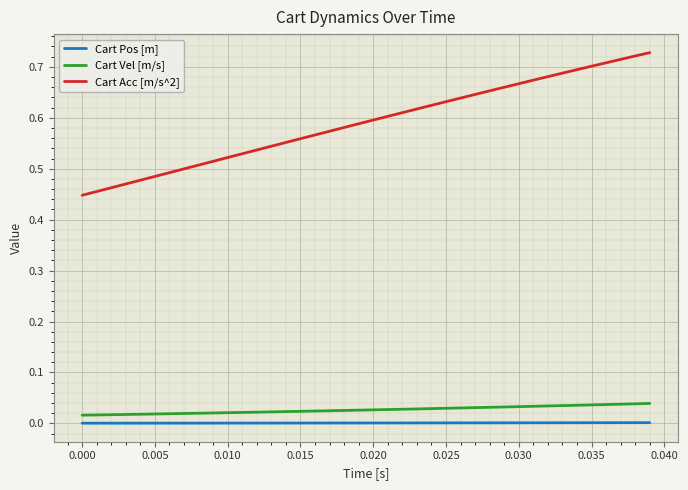

How many lines are shown in the chart?

3